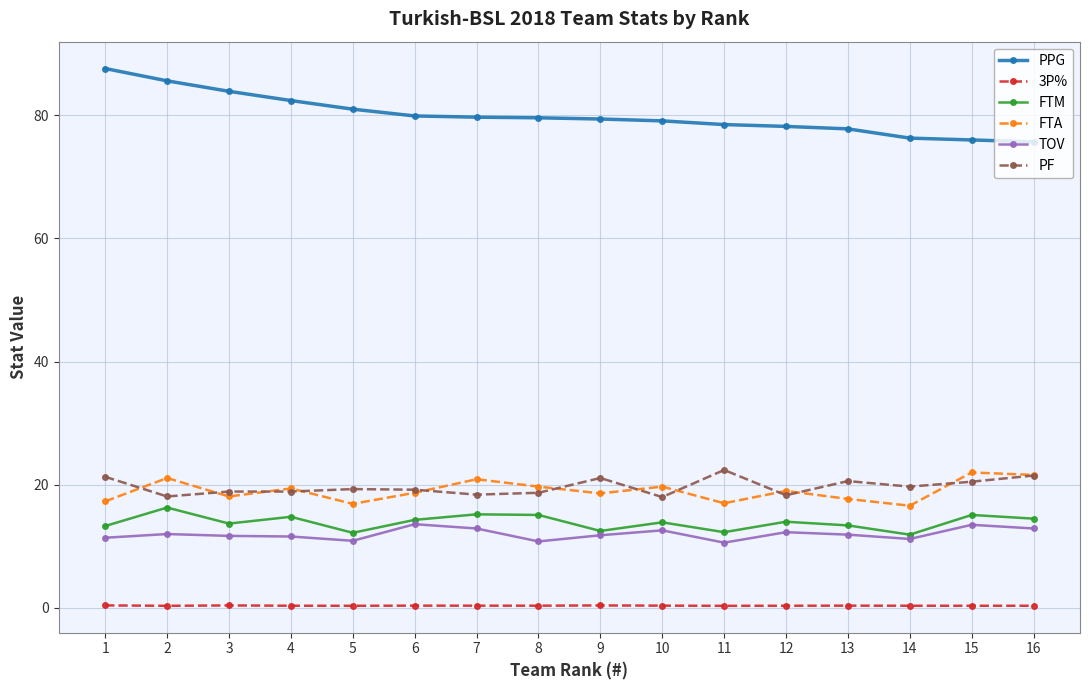

True or false: FTM has a value of 21.9 at 2.

False